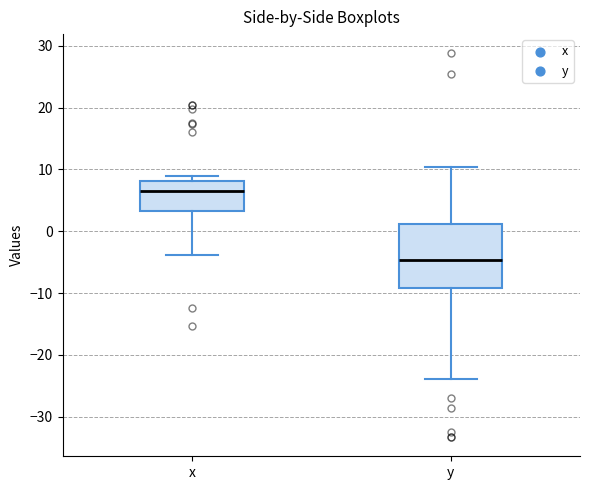

Reading left to right, transcribe this box plot: for each box, give where its median line is, the range the box spans, and where its two whiskers end, as read against the y-axis. The values are not printed on the chart, so give them approximately, as read against the axis.

x: median 7, box 3 to 8, whiskers -4 to 9
y: median -5, box -9 to 1, whiskers -24 to 10